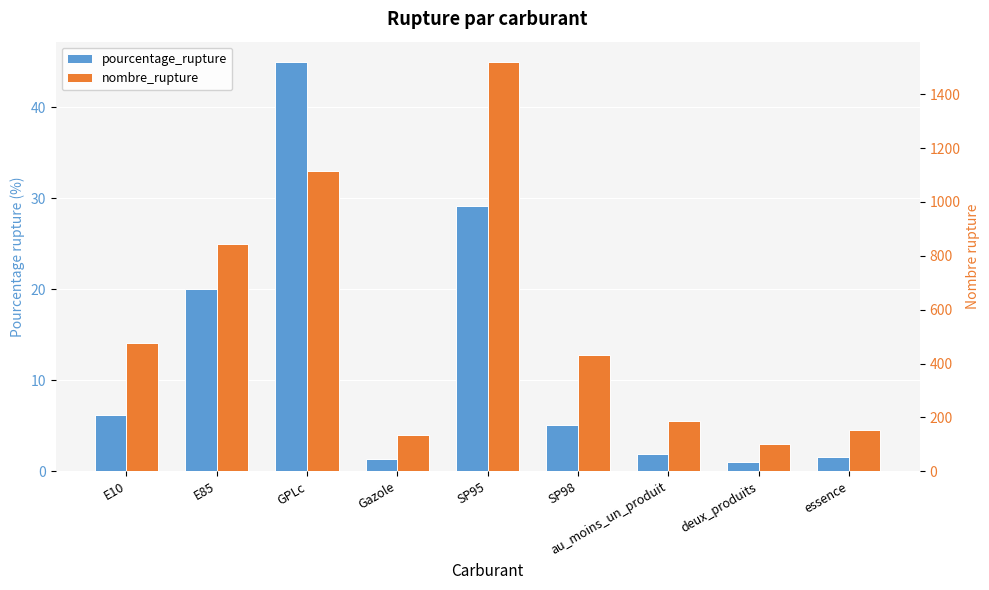

At which category is the sum across all series the highest?

SP95